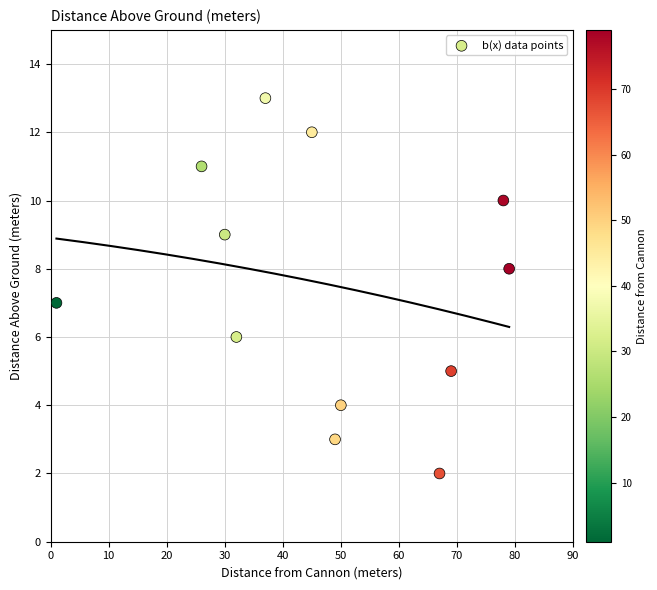

What is the average X value?

46.9